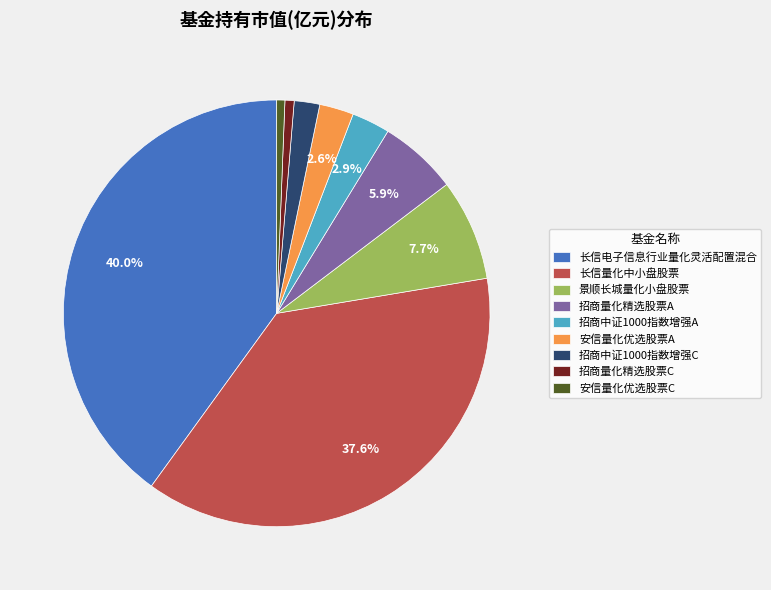

Is there any slice that represents more than half of the pie?

No